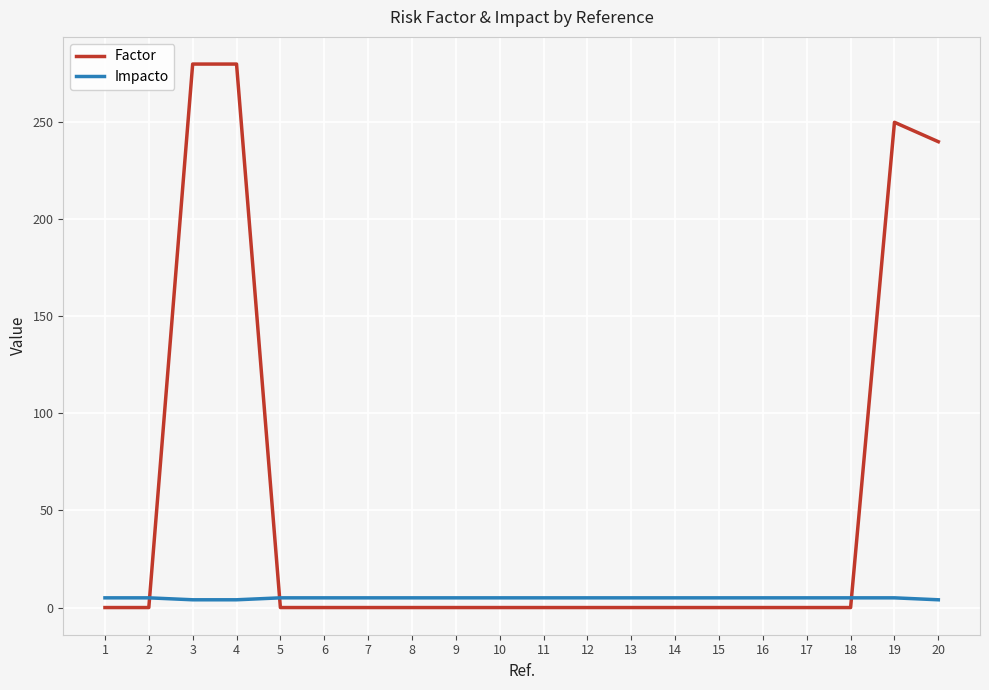

What are all the series names shown in the legend?

Factor, Impacto